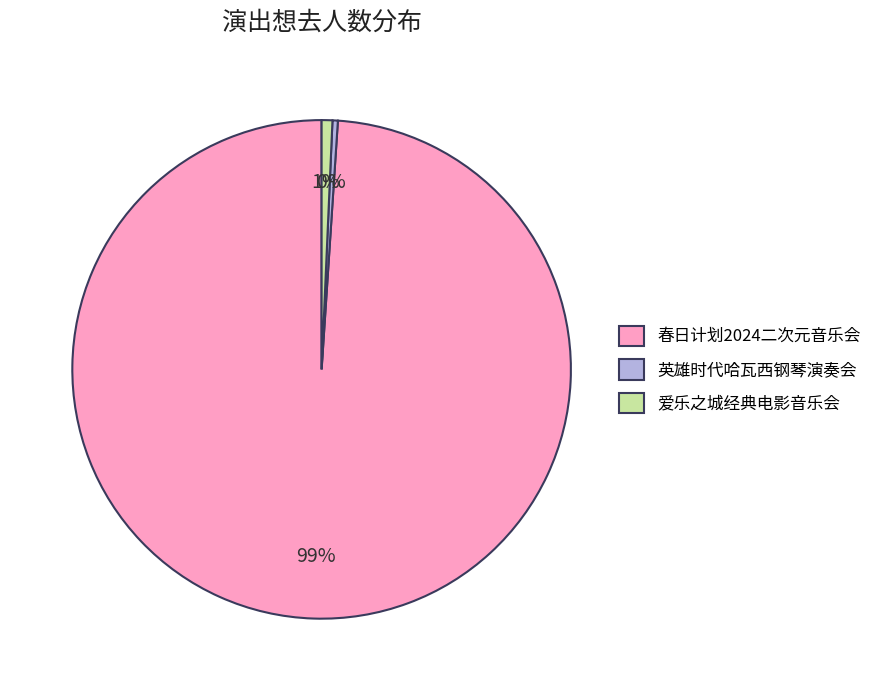

True or false: 春日计划2024二次元音乐会 accounts for 99% of the total.

True